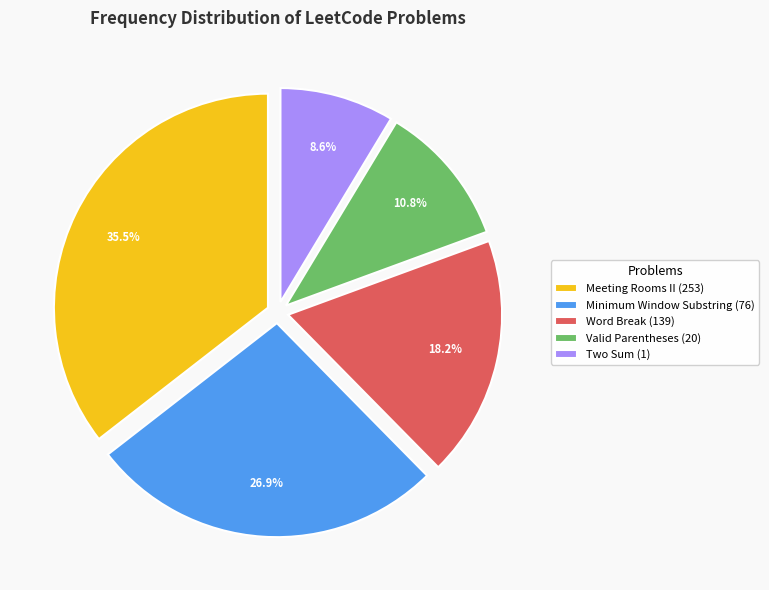

Does any single category account for the majority?

No